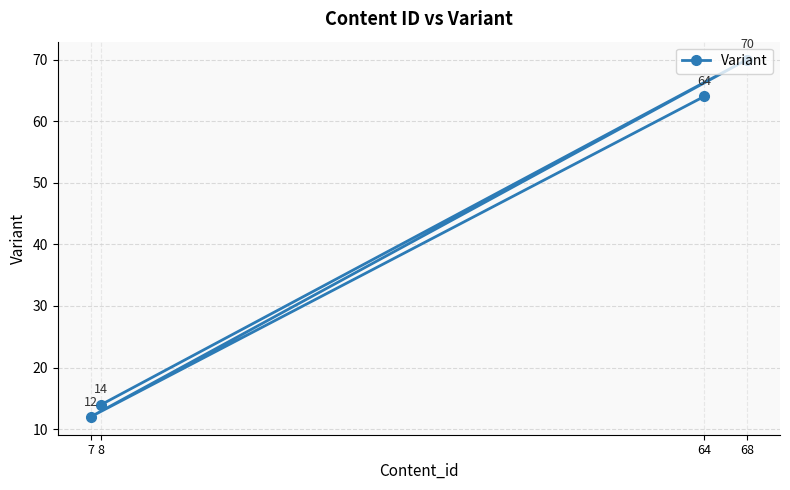

At which label is the value closest to 41?

64